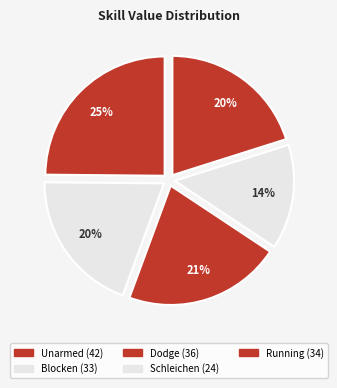

To the nearest percent, what is the average slice percentage?

20%